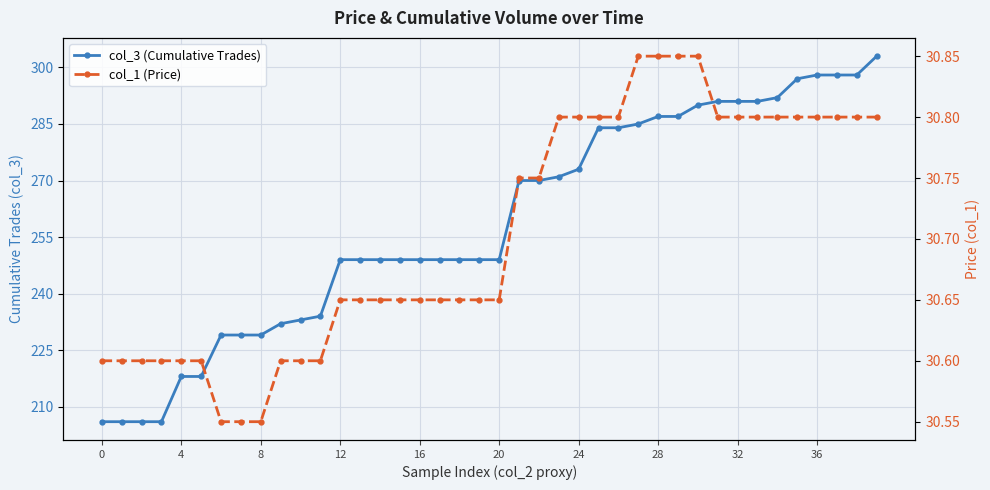

What is the minimum value for col_1 (Price)?

30.6